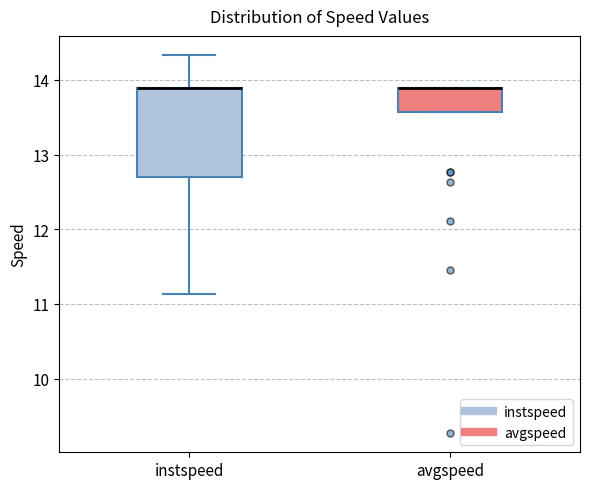

Where is the upper edge of the box for avgspeed on the y-axis? The values are not printed on the chart, so give them approximately, as read against the axis.

13.9